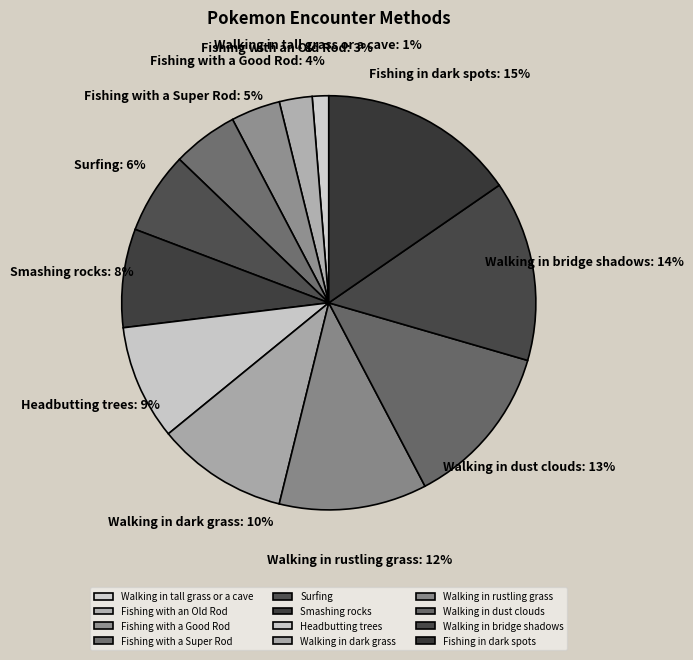

Rank the categories by value from lowest to highest.

Walking in tall grass or a cave, Fishing with an Old Rod, Fishing with a Good Rod, Fishing with a Super Rod, Surfing, Smashing rocks, Headbutting trees, Walking in dark grass, Walking in rustling grass, Walking in dust clouds, Walking in bridge shadows, Fishing in dark spots